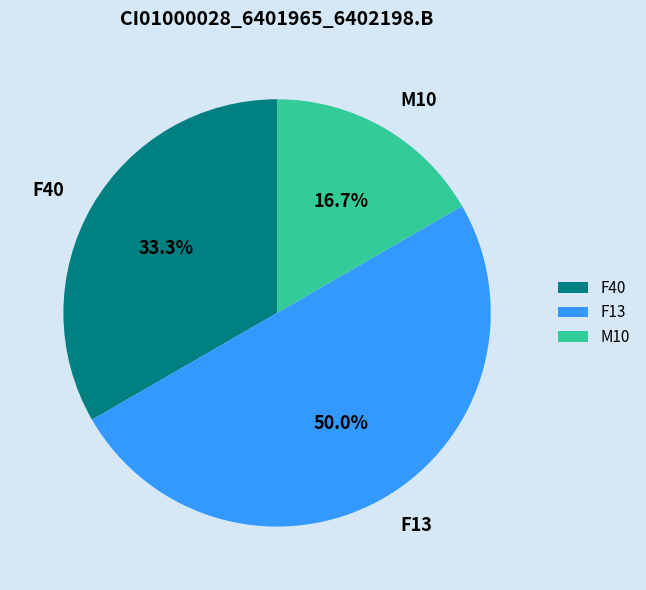

Count the number of slices in the pie.

3